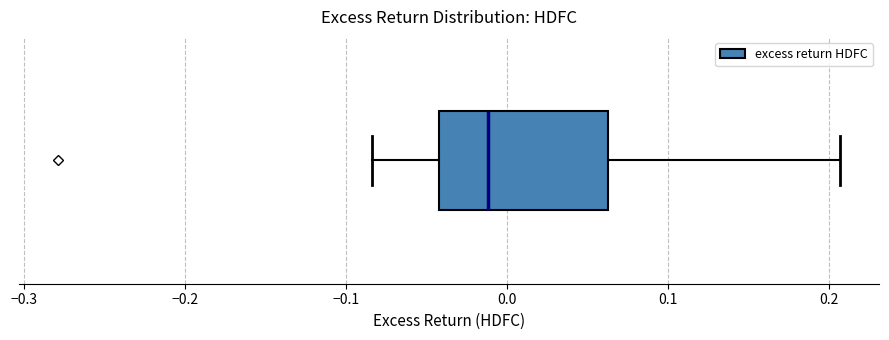

Where is the left edge of the box on the x-axis? The values are not printed on the chart, so give them approximately, as read against the axis.

-0.04